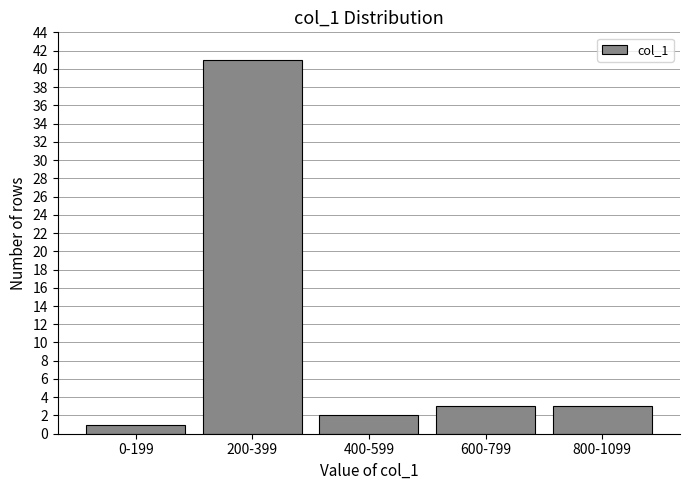

Reading right to left, list all the values displayed in this chart.

800-1099=3	600-799=3	400-599=2	200-399=41	0-199=1